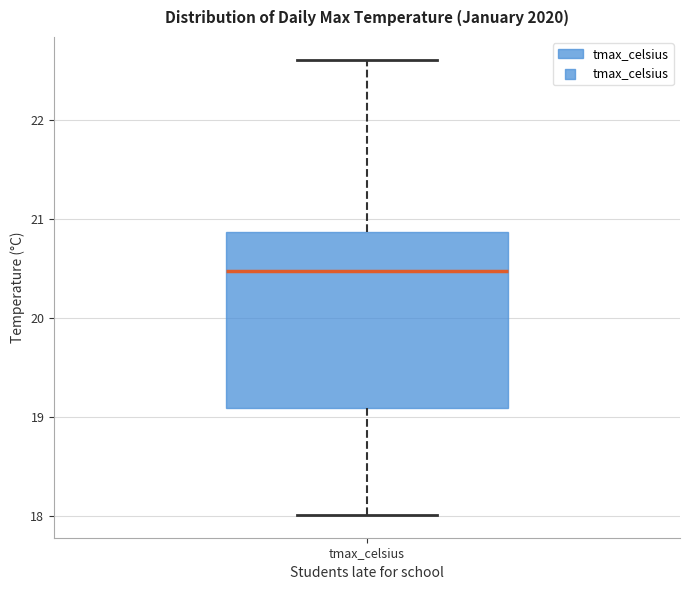

Transcribe this box plot: give where the median line is, the range the box spans, and where the two whiskers end, as read against the y-axis. The values are not printed on the chart, so give them approximately, as read against the axis.

median 20.5, box 19.1 to 20.9, whiskers 18.0 to 22.6